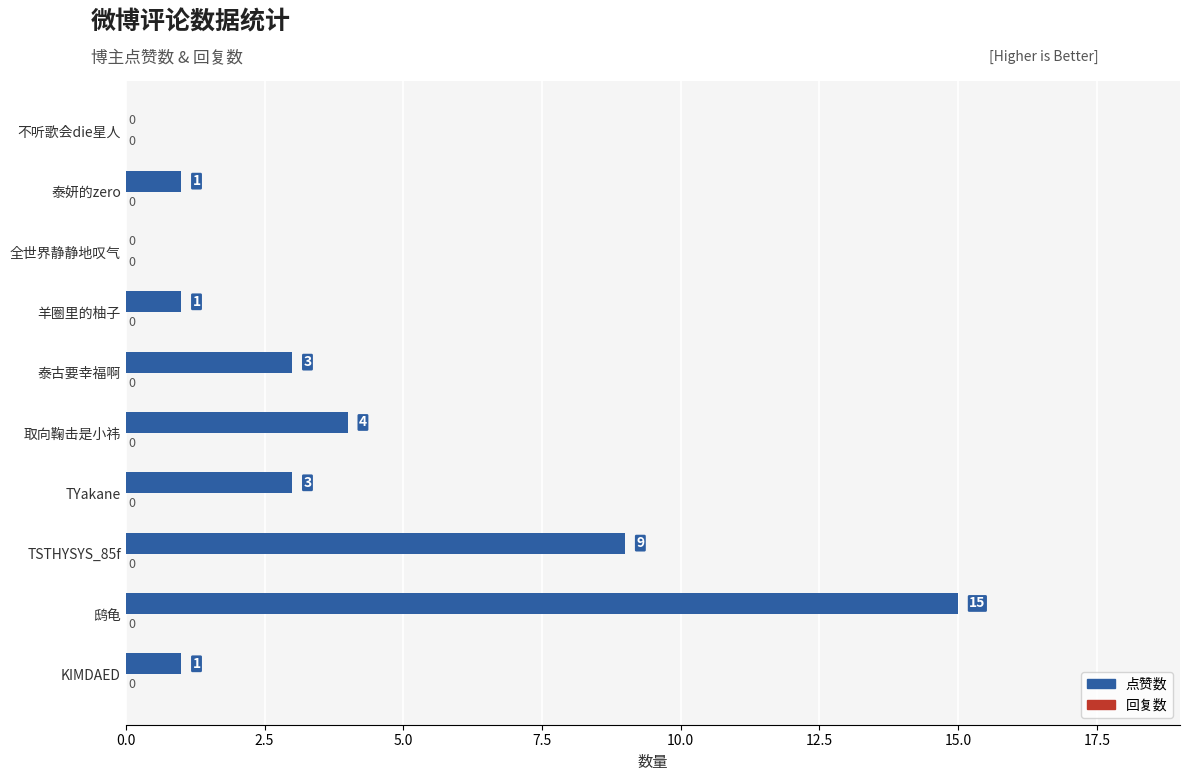

Where is the data nearest to the value 7?

TSTHYSYS_85f